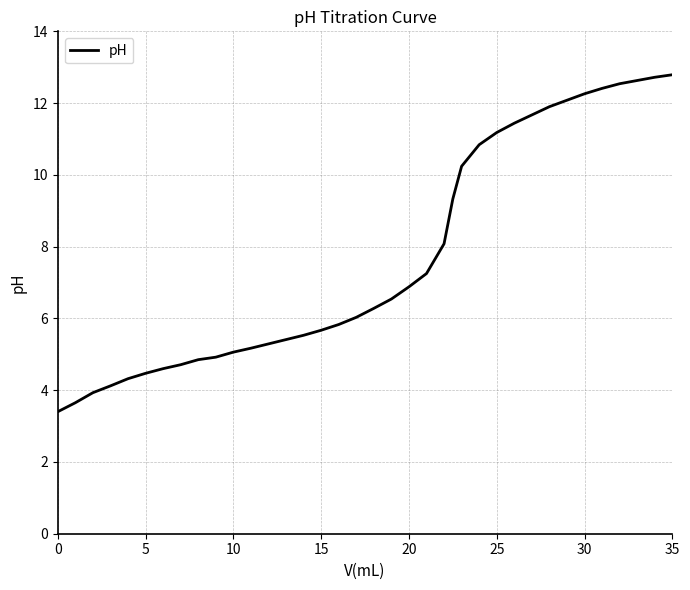

What is the difference between the maximum and minimum values?

9.4